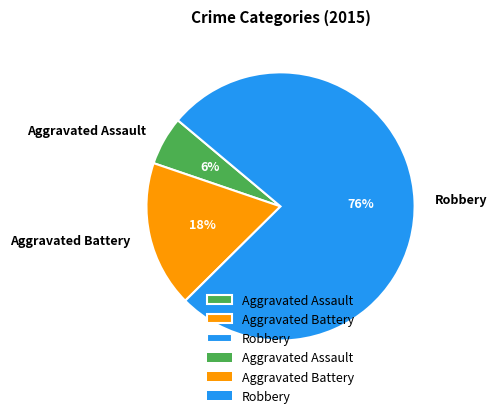

Which category has the biggest portion of the pie?

Robbery